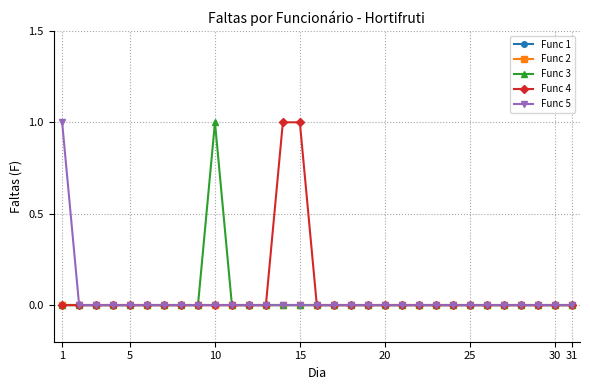

Does the chart have visible grid lines?

Yes